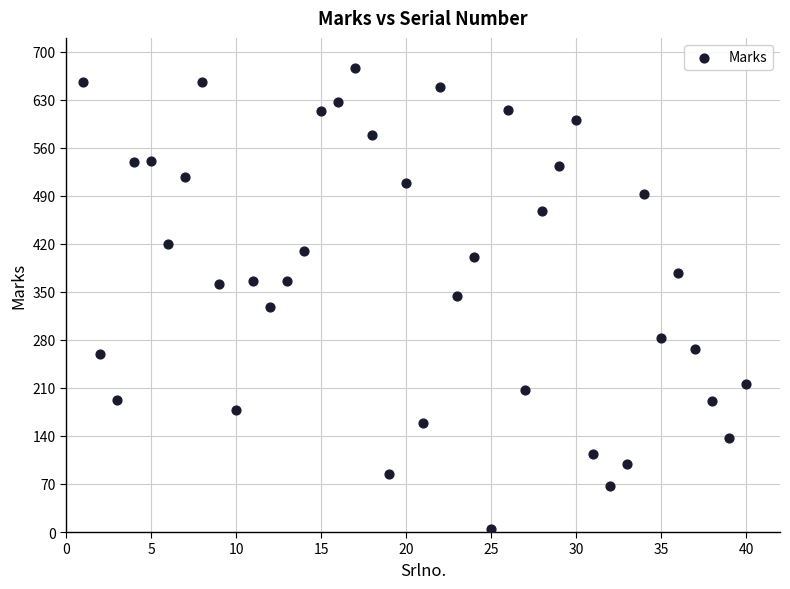

What is the range of Y values (max minus min)?

671